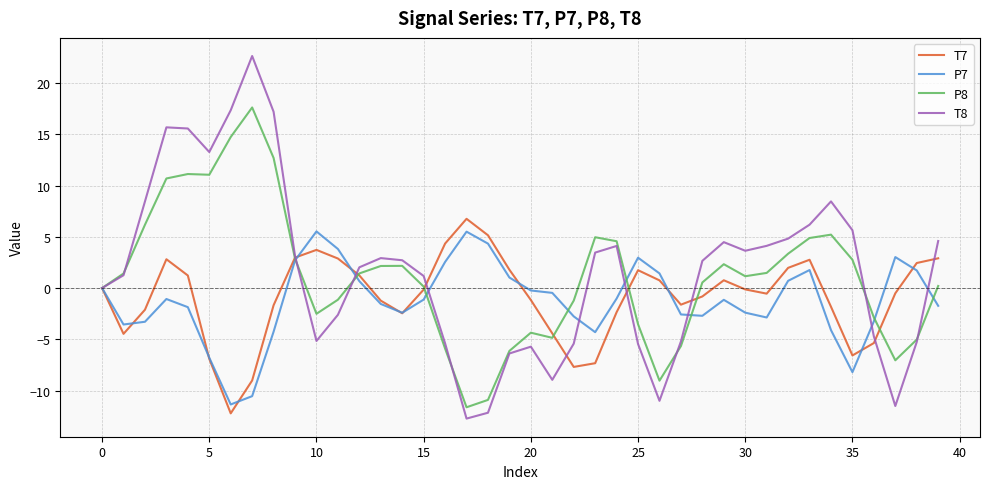

What is the maximum value for T8?

22.6